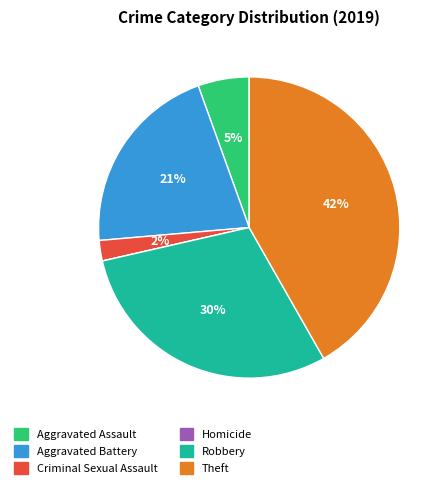

The Aggravated Battery slice represents 33% of the pie. True or false?

False